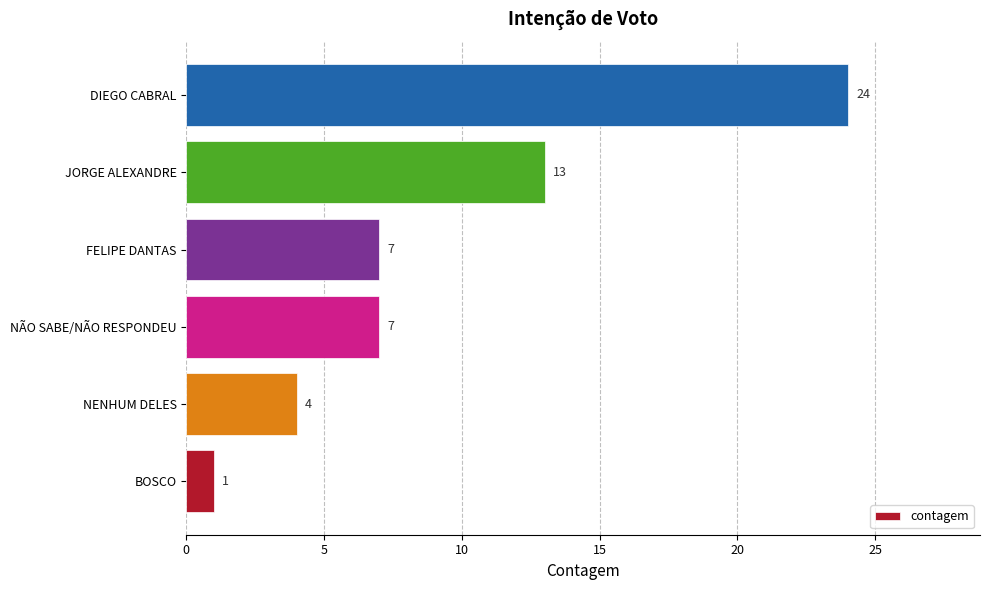

How many categories are shown in the chart?

6